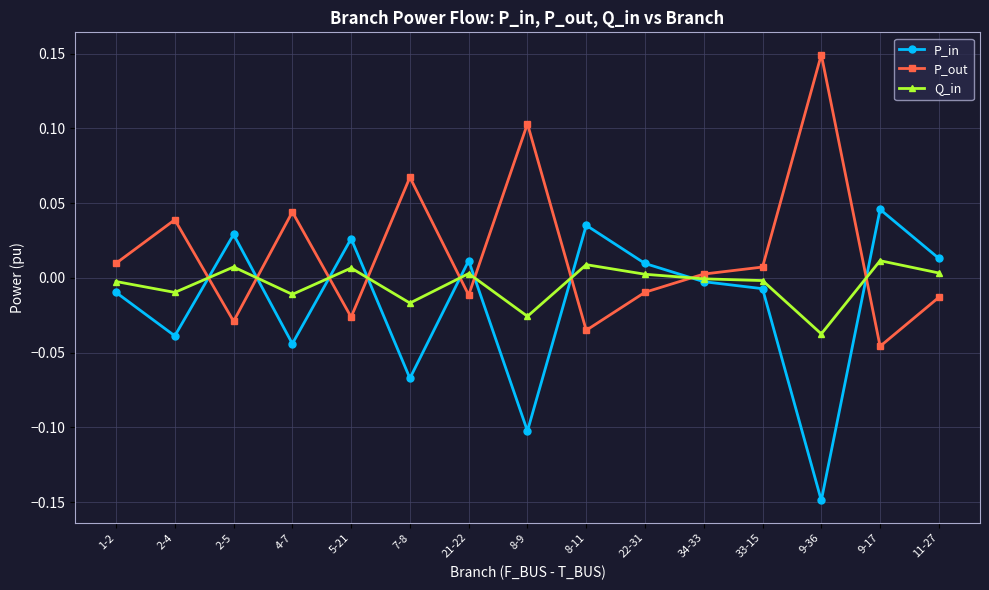

What is the label of the 3rd point from the left?

2-5